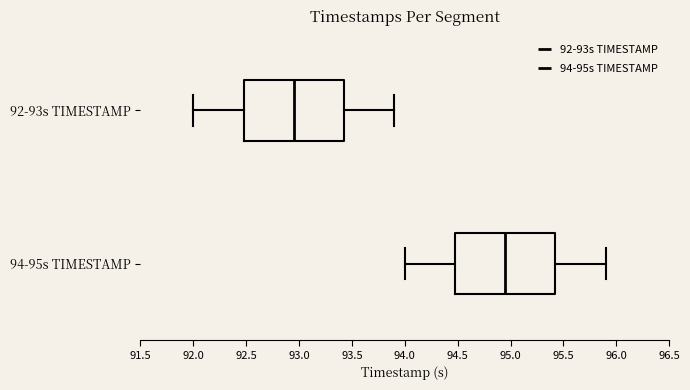

Which box has the furthest to the left median line?

92-93s TIMESTAMP